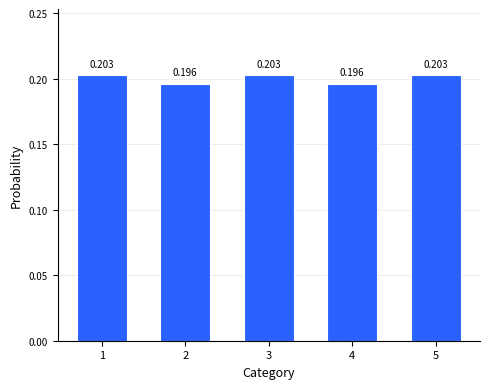

Does the chart contain any negative values?

No